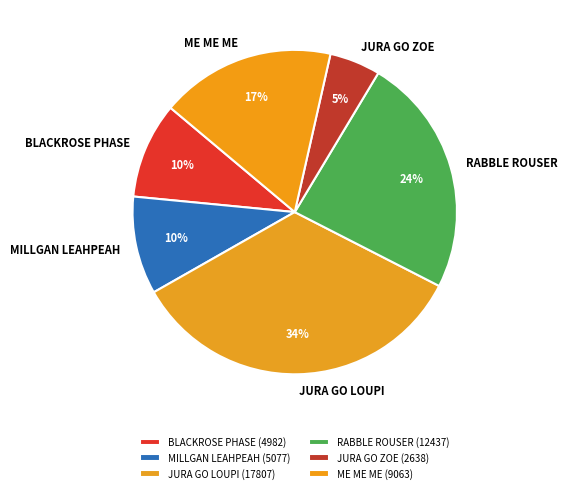

Rank the categories by value from lowest to highest.

JURA GO ZOE, BLACKROSE PHASE, MILLGAN LEAHPEAH, ME ME ME, RABBLE ROUSER, JURA GO LOUPI